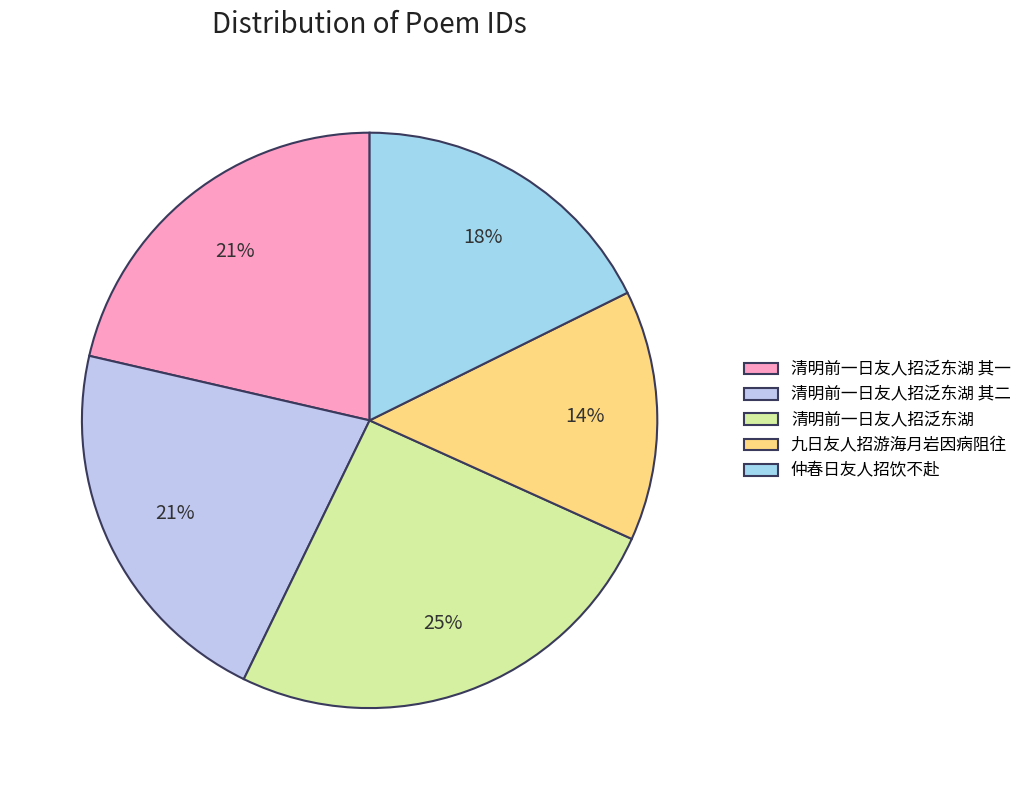

True or false: 清明前一日友人招泛东湖 其一 accounts for 21% of the total.

True